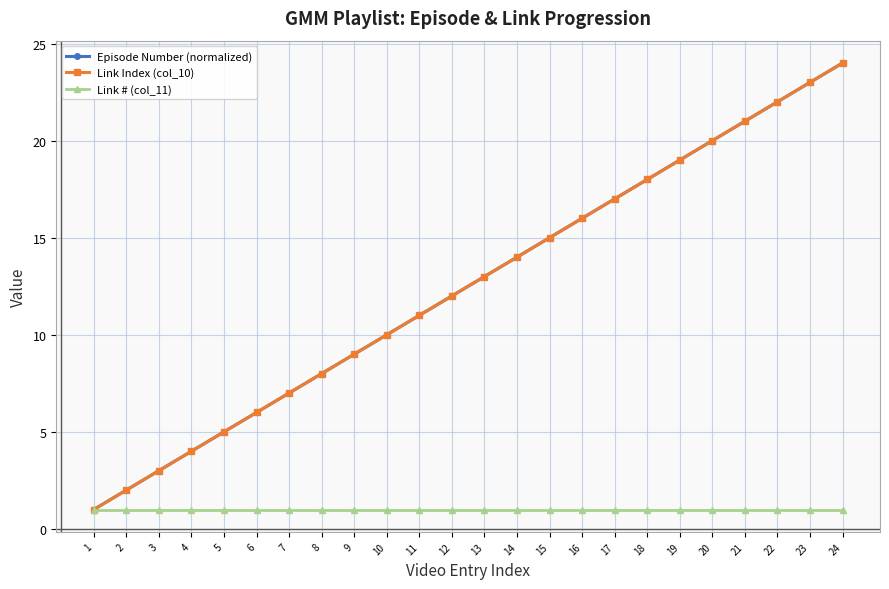

At which label is Link Index (col_10) closest to 12?

12